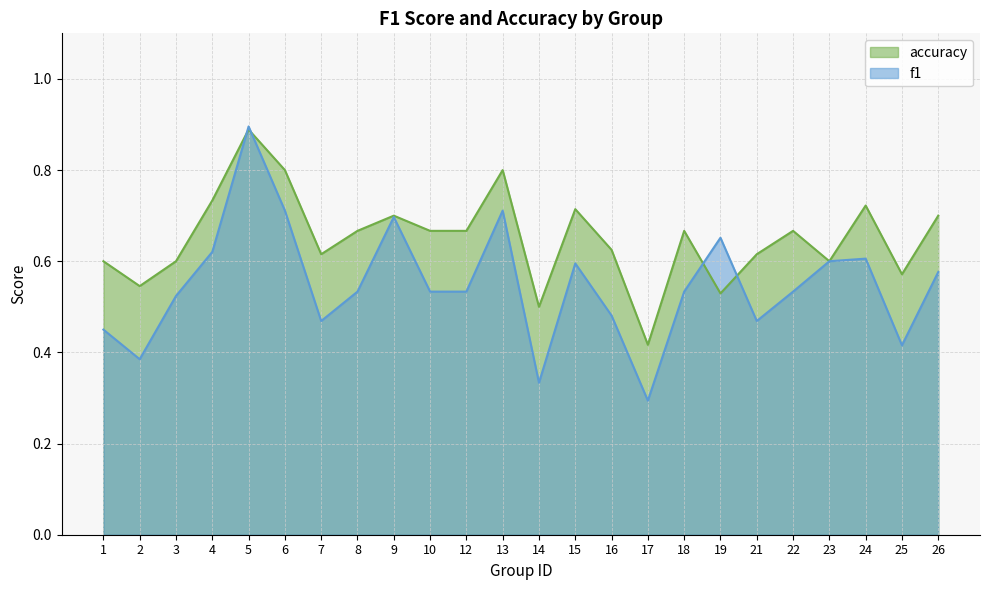

Between 3 and 16, which series saw the biggest shift?

f1